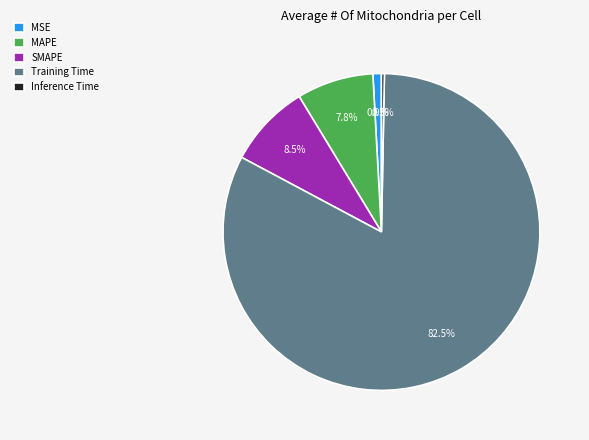

The SMAPE slice represents 14% of the pie. True or false?

False